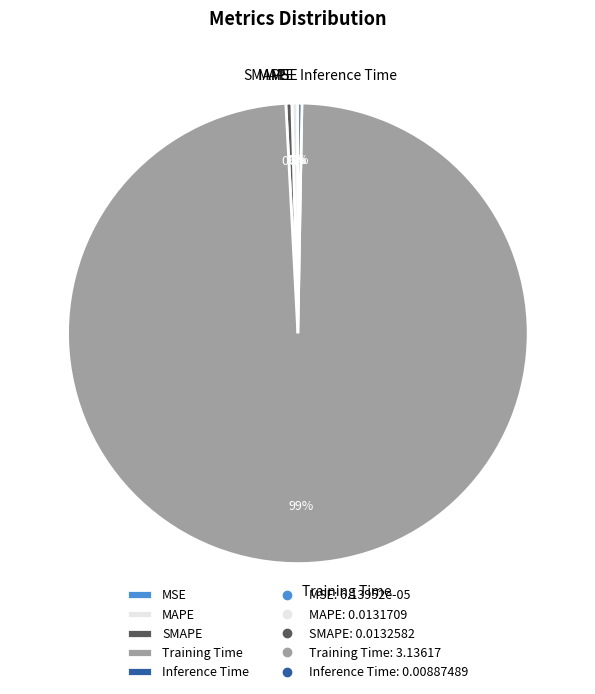

Which slice is the largest?

Training Time